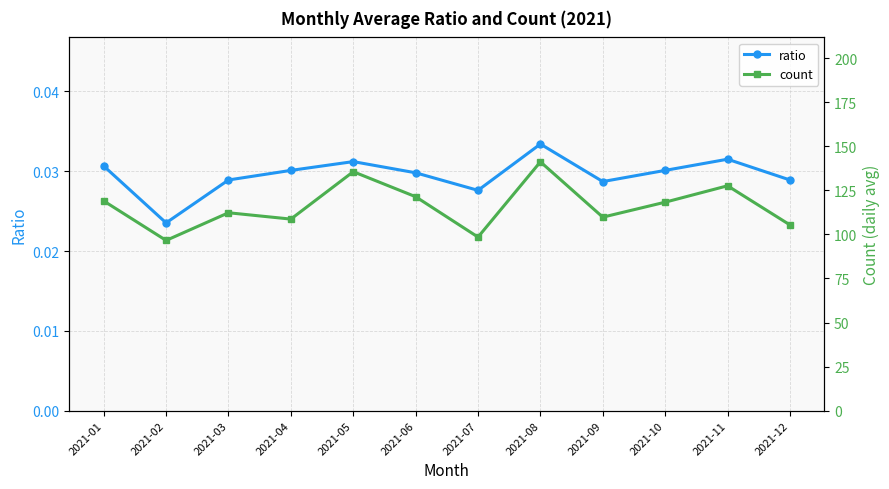

List the labels in order of count value, smallest first.

2021-02, 2021-07, 2021-12, 2021-04, 2021-09, 2021-03, 2021-10, 2021-01, 2021-06, 2021-11, 2021-05, 2021-08